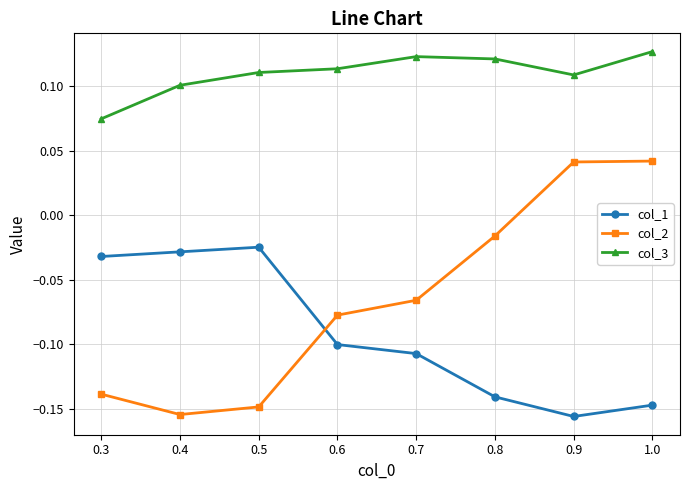

Where is col_2 nearest to the value 0?

0.8